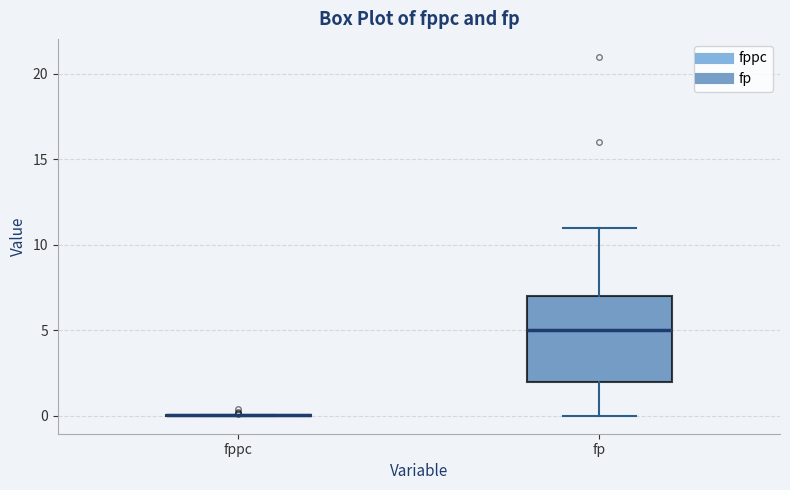

Reading left to right, transcribe this box plot: for each box, give where its median line is, the range the box spans, and where its two whiskers end, as read against the y-axis. The values are not printed on the chart, so give them approximately, as read against the axis.

fppc: box collapsed to a line at 0, whiskers 0 to 0
fp: median 5, box 2 to 7, whiskers 0 to 11